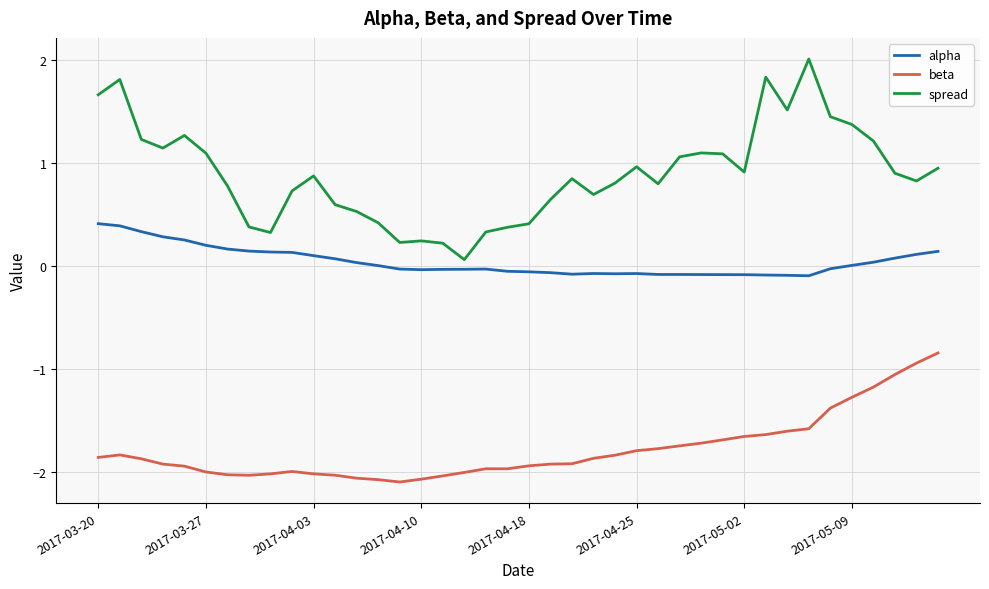

List the series in order of their overall mean, lowest first.

beta, alpha, spread